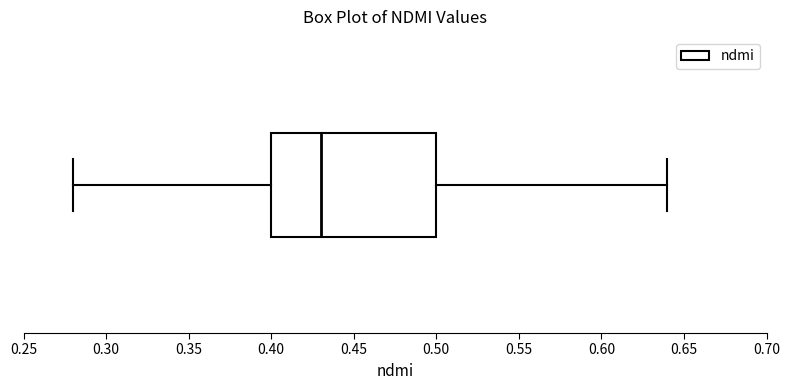

Transcribe this box plot: give where the median line is, the range the box spans, and where the two whiskers end, as read against the x-axis. The values are not printed on the chart, so give them approximately, as read against the axis.

median 0.43, box 0.40 to 0.50, whiskers 0.28 to 0.64